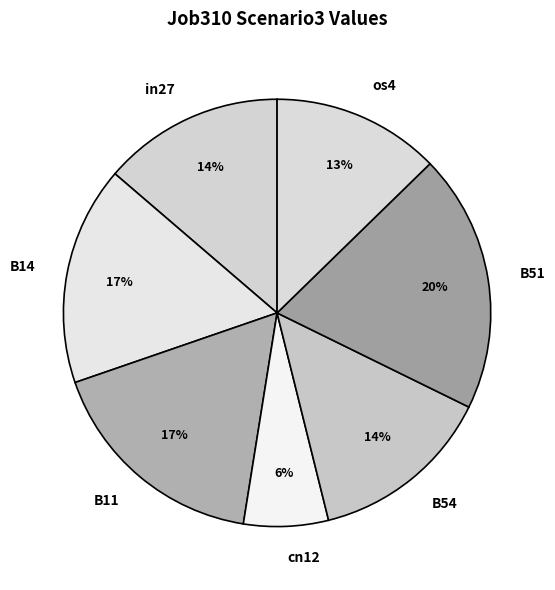

Is there a majority slice in this chart?

No